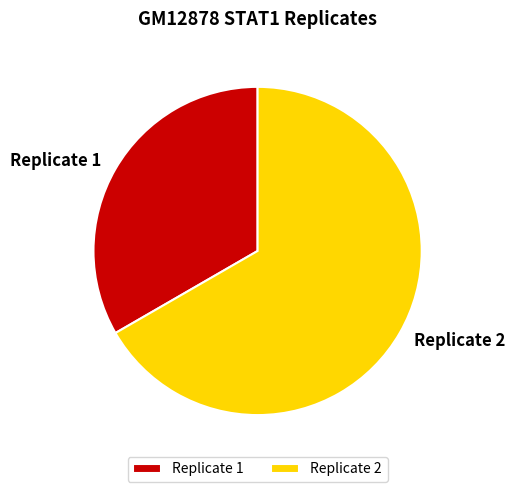

How many slices are in this pie chart?

2